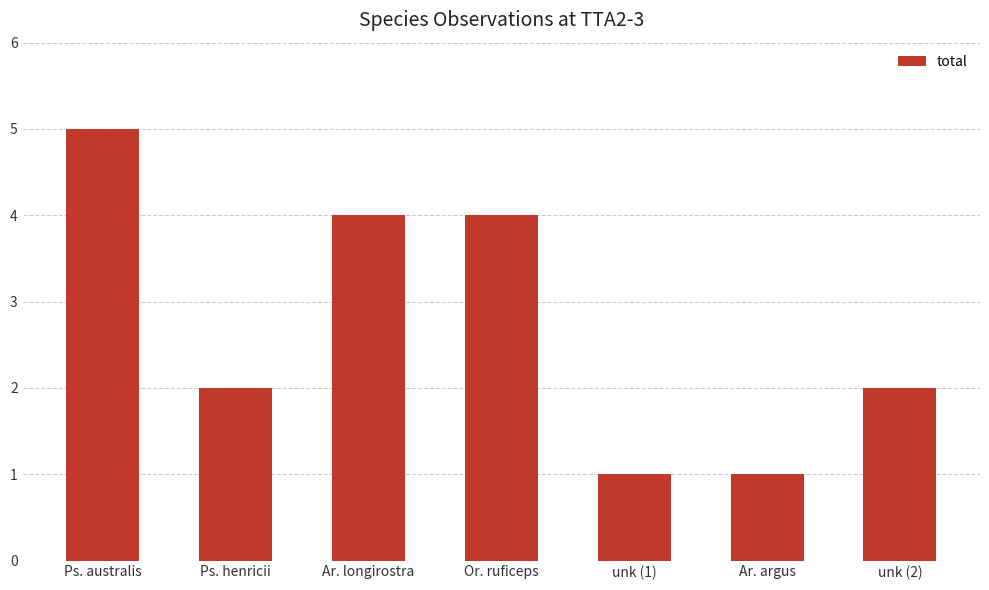

What is the maximum value shown in the chart?

5